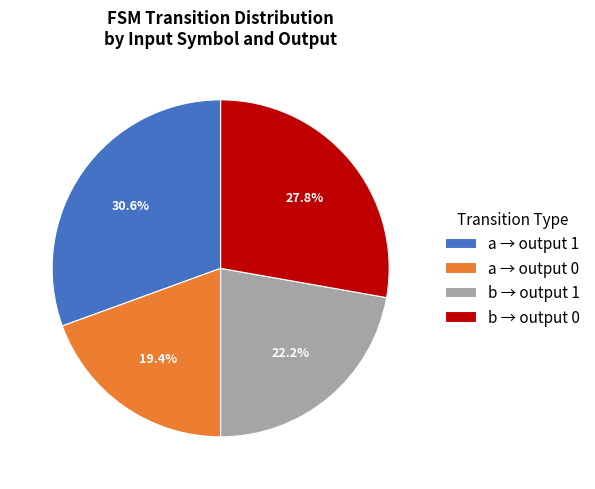

What percentage is NOT represented by a → output 1?

69.4%